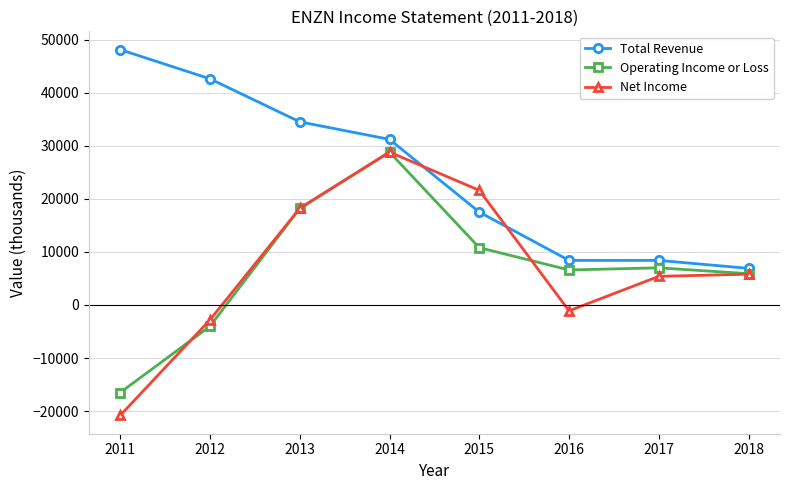

What is the sum of all Total Revenue values?

197600